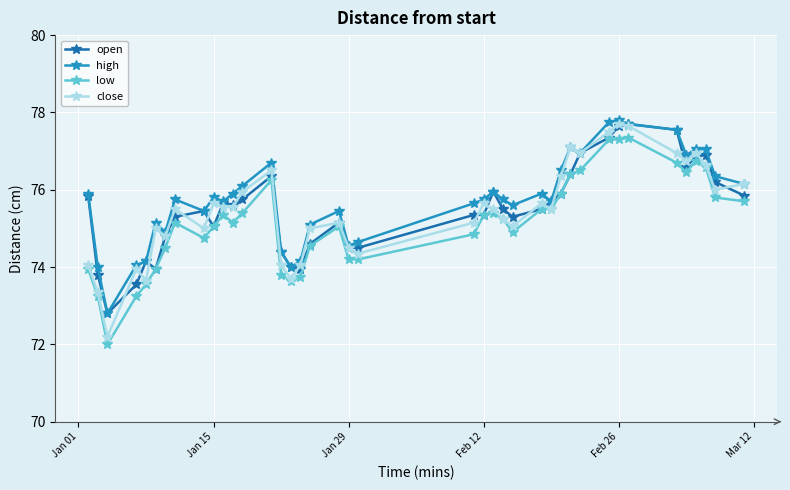

True or false: low has more than 2 interior local peaks.

True